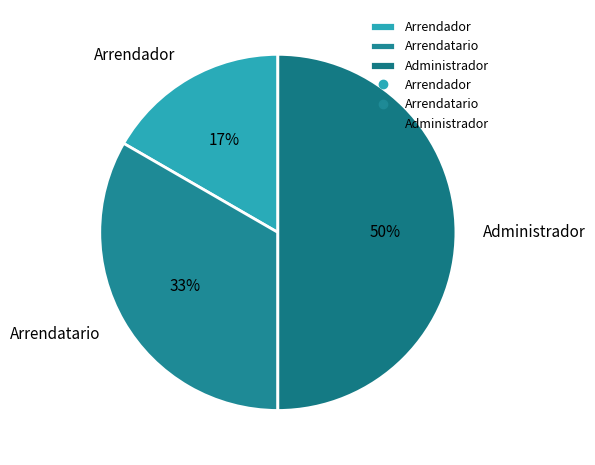

Rank the categories by value from highest to lowest.

Administrador, Arrendatario, Arrendador